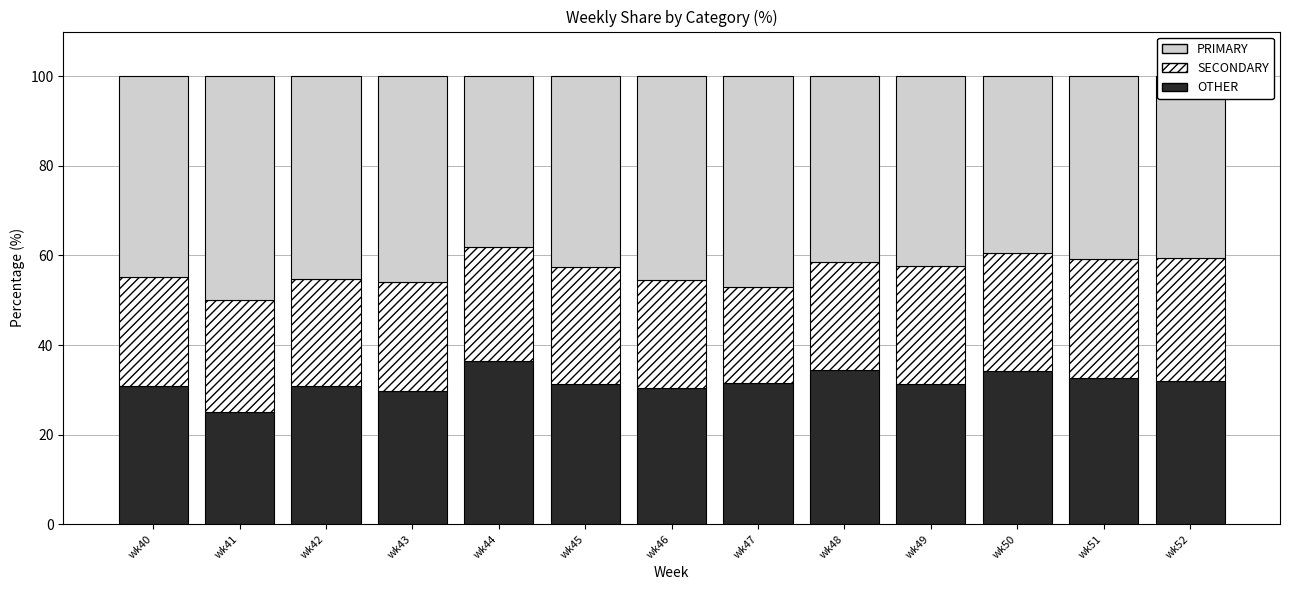

What is the minimum value for OTHER?

25.0